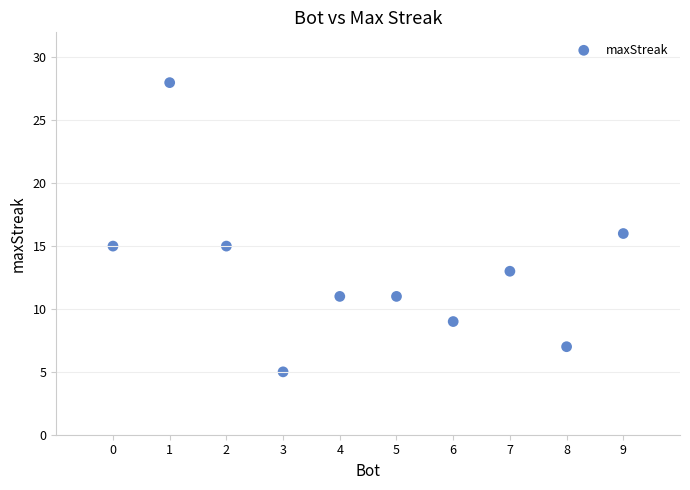

What is the average Y value?

13